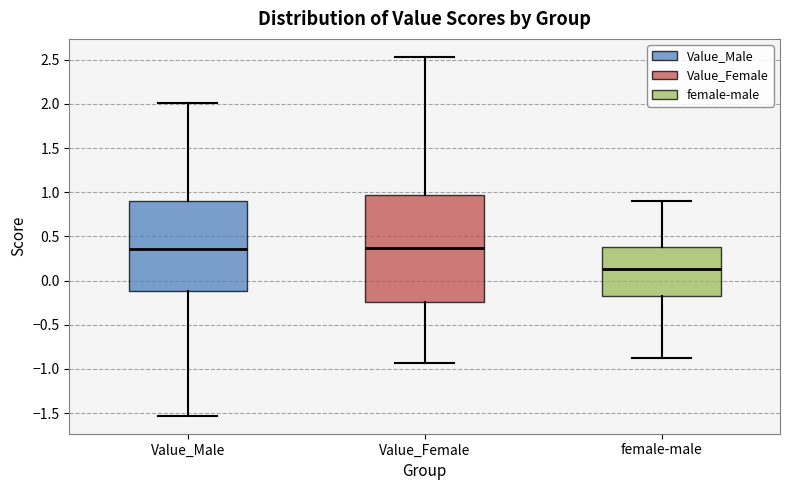

Which box's median line is the lowest?

female-male